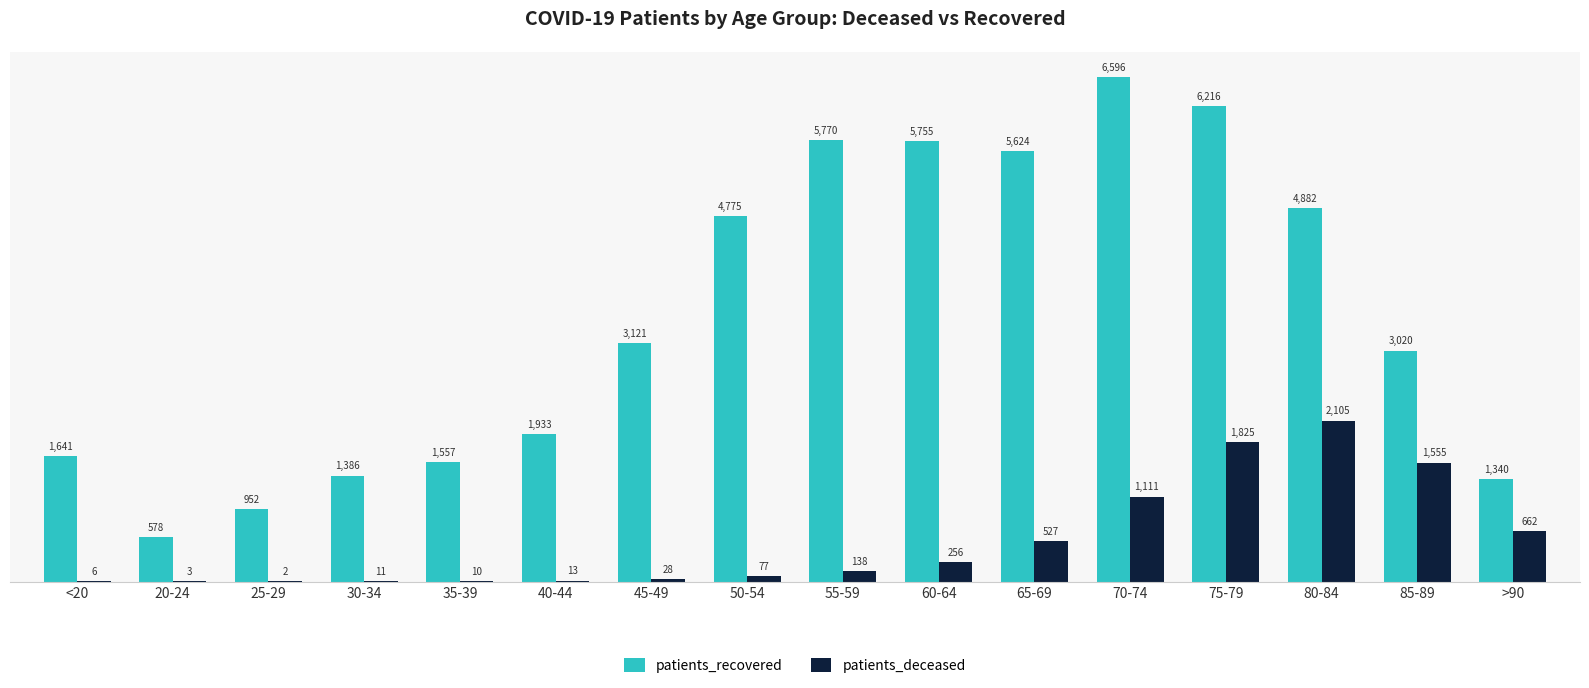

Is it true that patients_deceased equals 13 at 40-44?

True